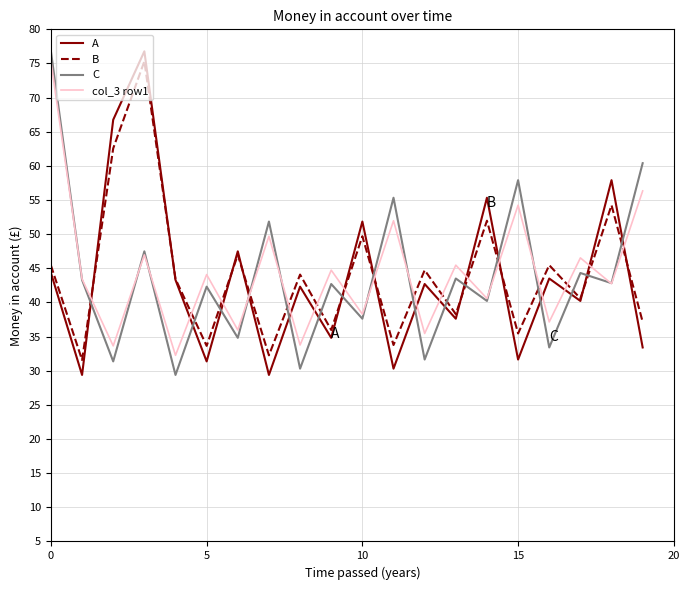

How many intersections are there between A and C?

16